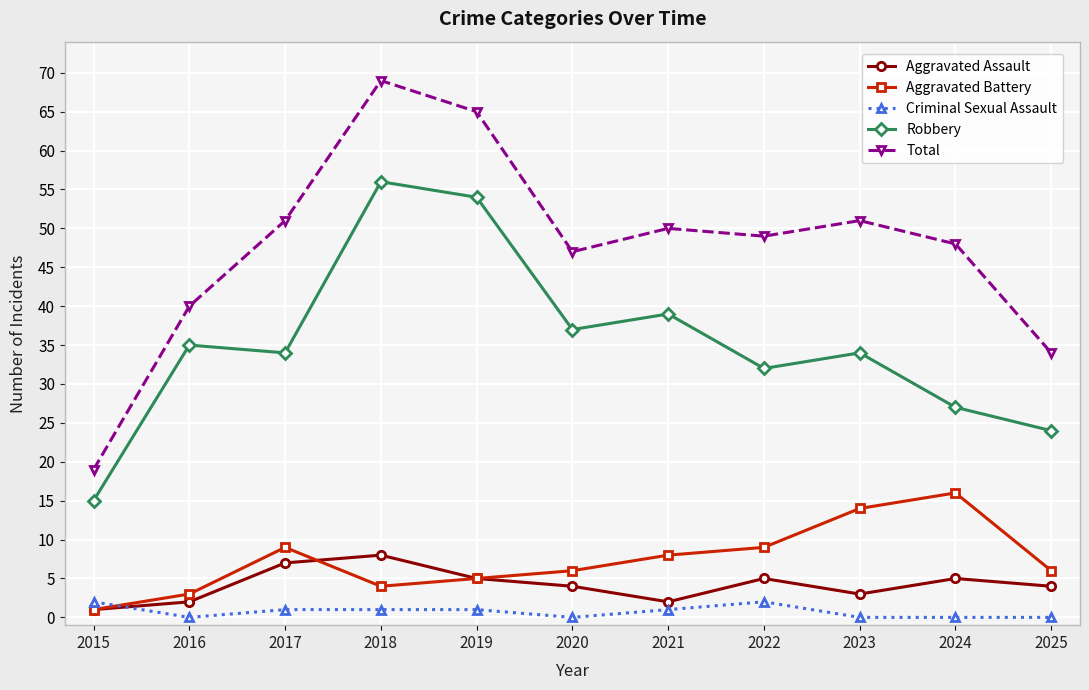

At which category is the sum across all series the highest?

2018